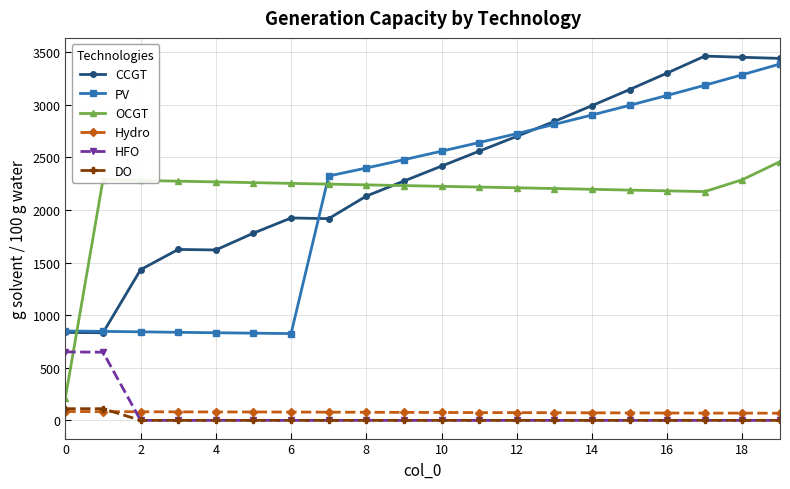

What is the greatest value displayed?

3463